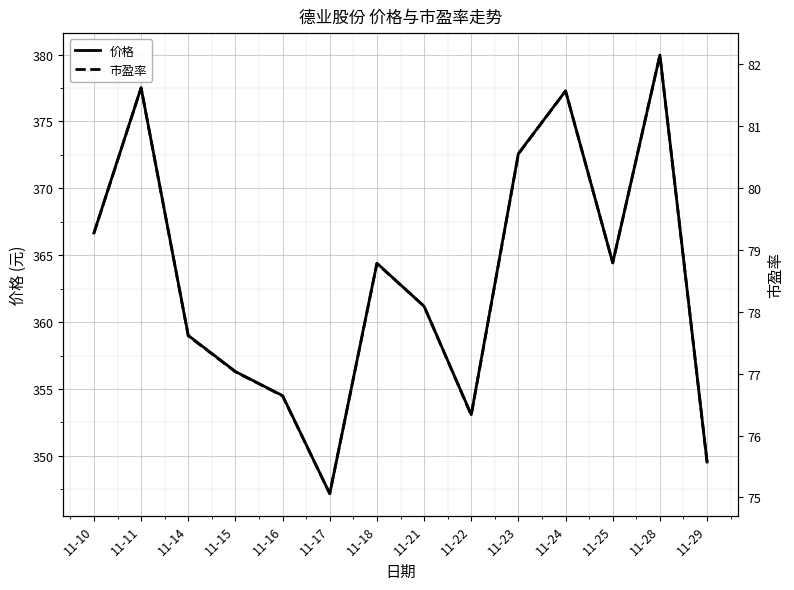

List the labels in order of 市盈率 value, largest first.

11-28, 11-11, 11-24, 11-23, 11-10, 11-25, 11-18, 11-21, 11-14, 11-15, 11-16, 11-22, 11-29, 11-17